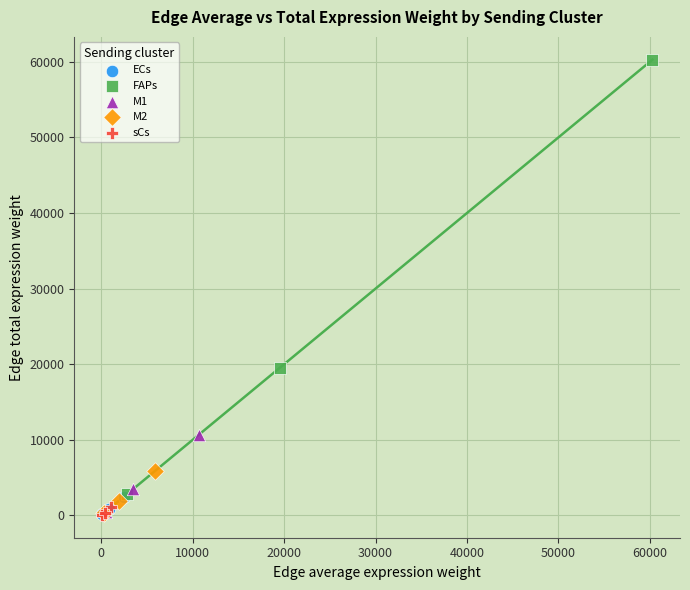

Which series has the largest Y range (max minus min)?

FAPs